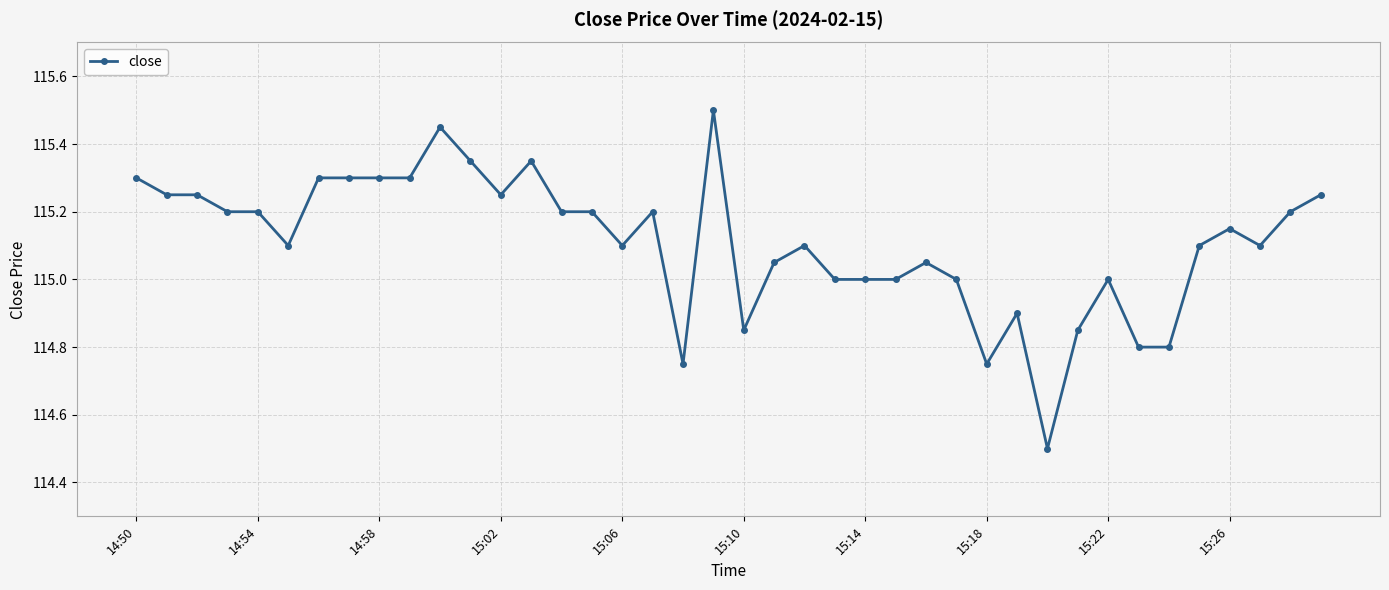

What is the minimum value shown in the chart?

114.5